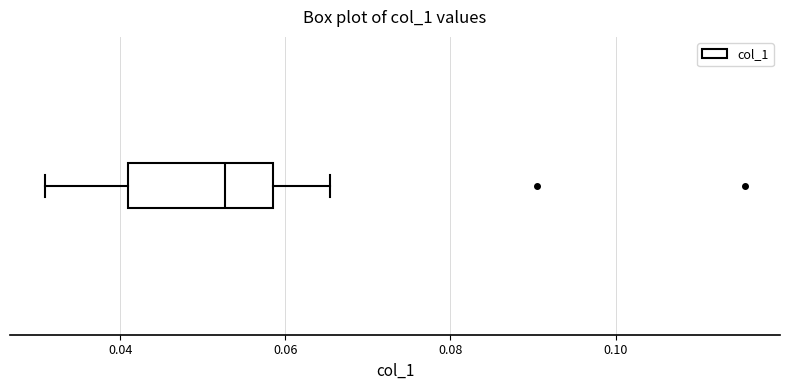

Where is the left edge of the box on the x-axis? The values are not printed on the chart, so give them approximately, as read against the axis.

0.040